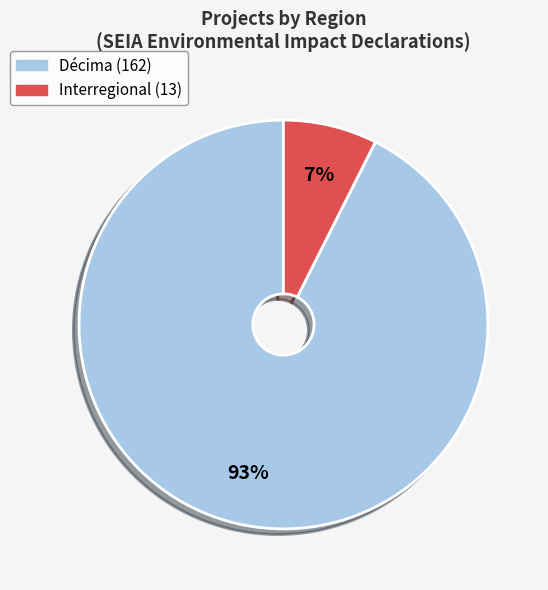

To the nearest percent, what is the average slice percentage?

50%